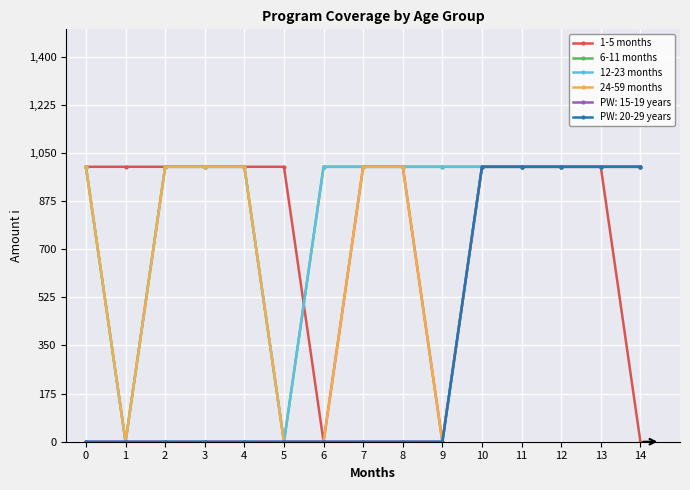

True or false: 6-11 months and 12-23 months cross at least once.

False